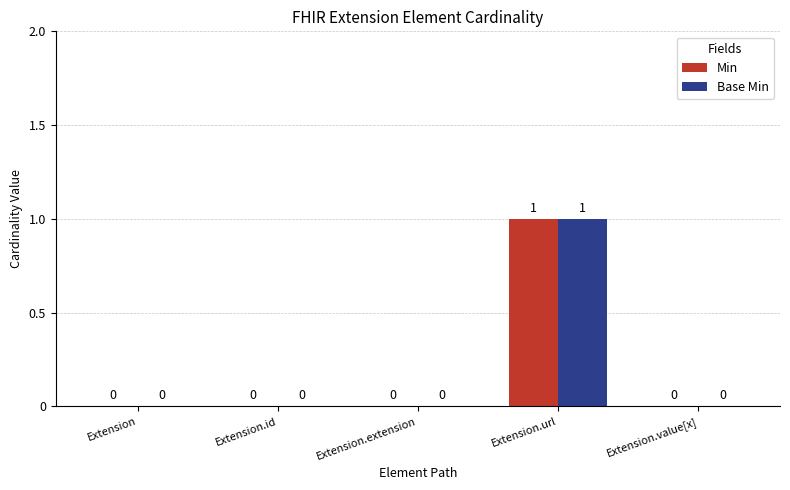

Reading left to right, list all the values displayed in this chart.

Min: Extension=0	Extension.id=0	Extension.extension=0	Extension.url=1	Extension.value[x]=0
Base Min: Extension=0	Extension.id=0	Extension.extension=0	Extension.url=1	Extension.value[x]=0